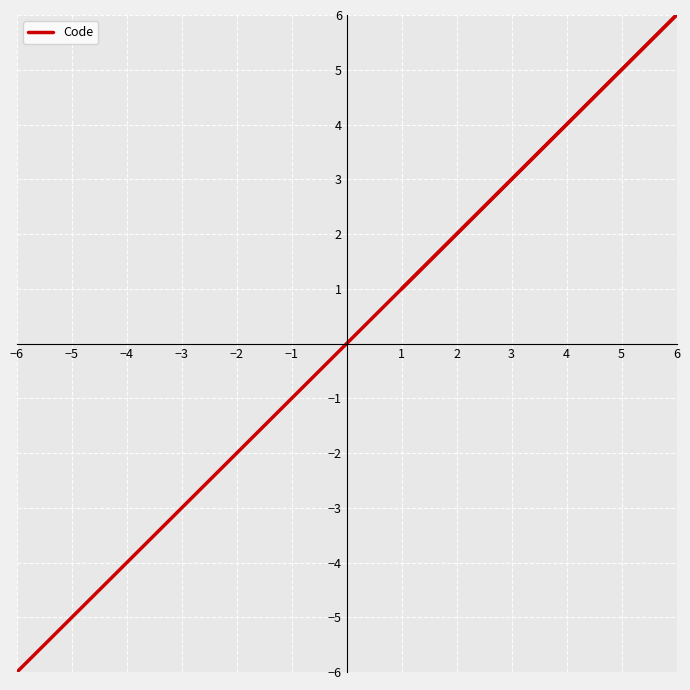

List the labels in order of value, largest first.

6, 5, 4, 3, 2, 1